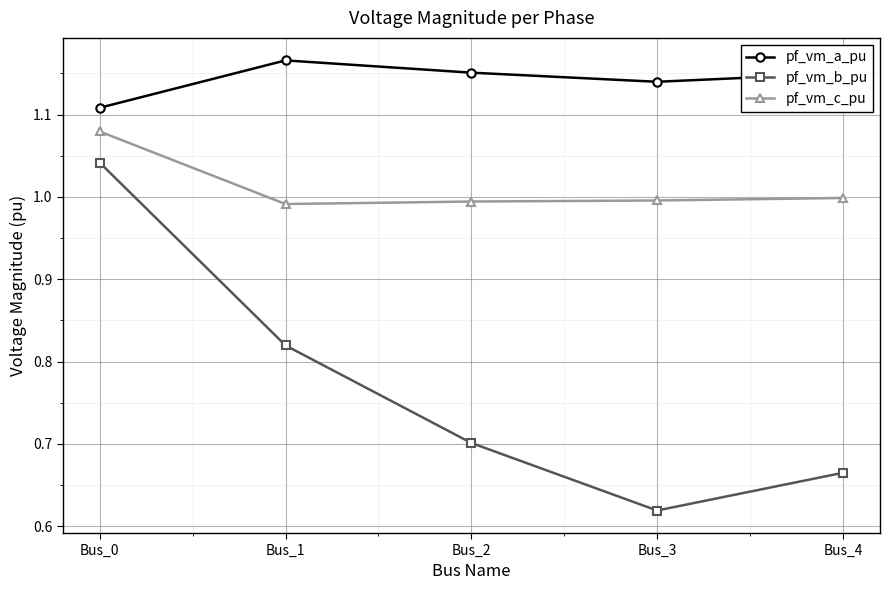

Is this an area chart (filled region under the line)?

No